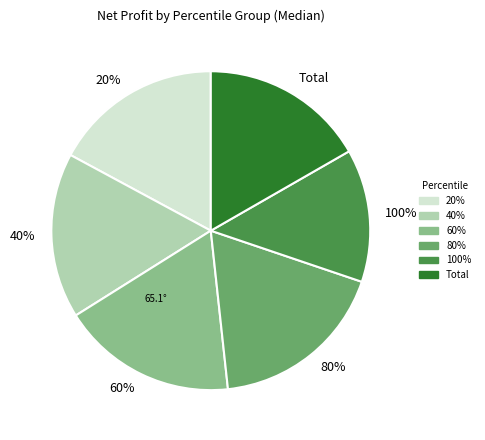

To the nearest percent, what is the average slice percentage?

17%